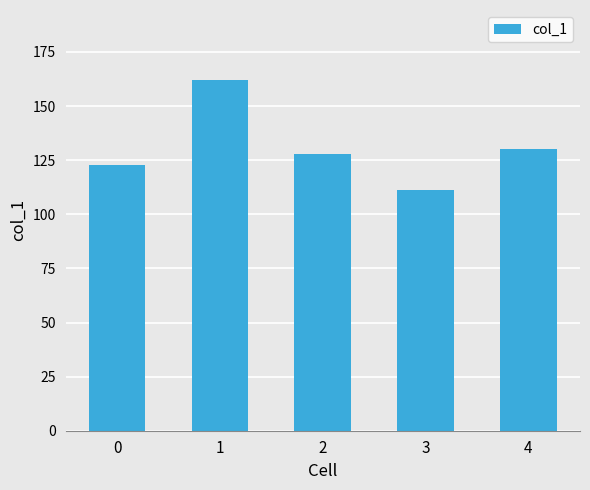

Reading left to right, extract all data points from this chart.

0=123	1=162	2=128	3=111	4=130